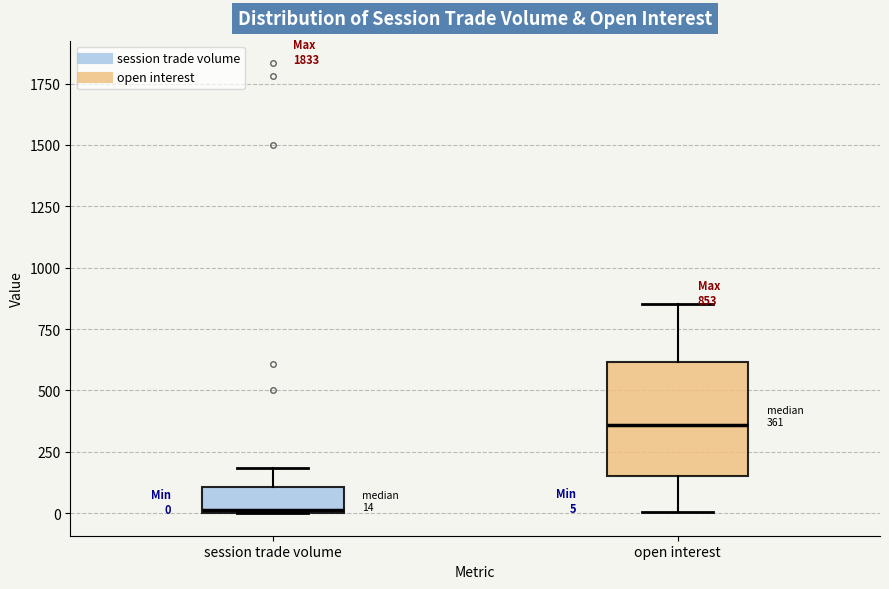

Comparing the boxes themselves (not the whiskers), which one is the tallest?

open interest